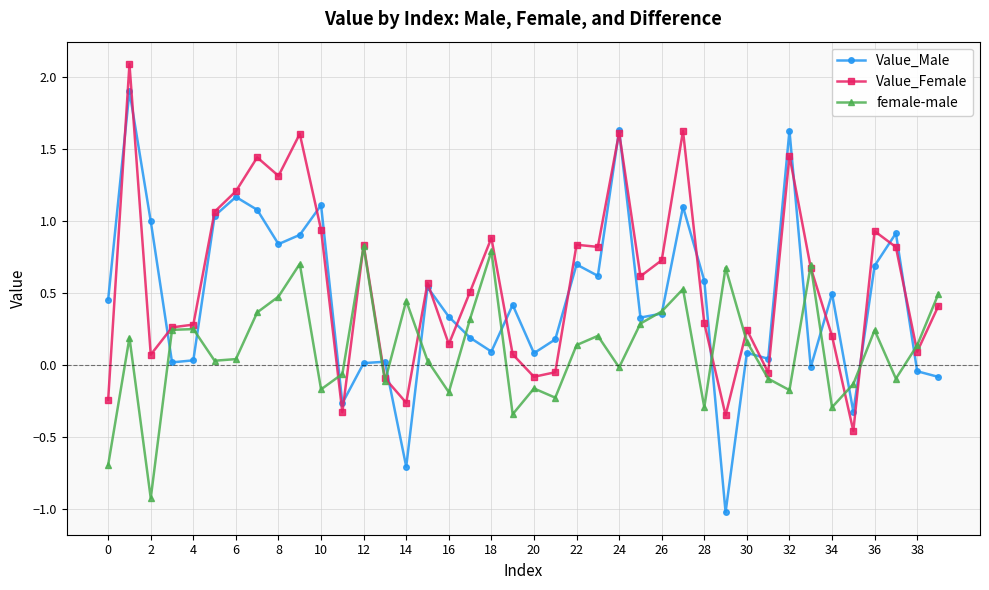

Which series has the widest spread of values?

Value_Male